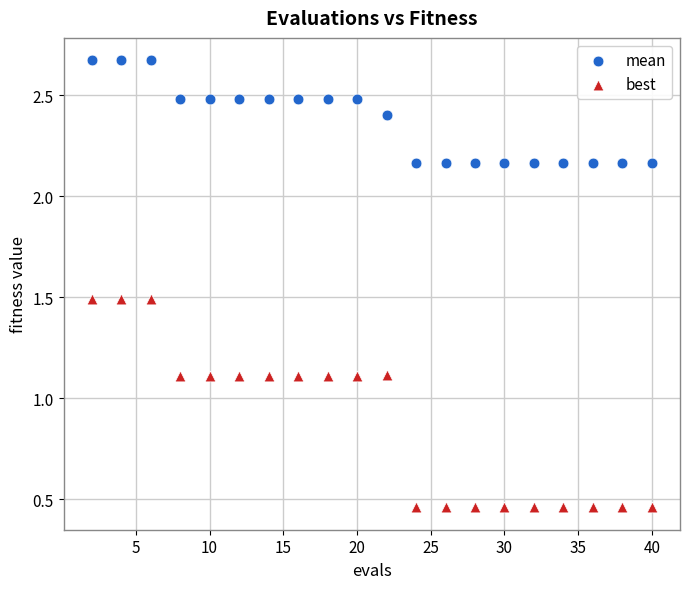

Which series has the widest spread of Y values?

best